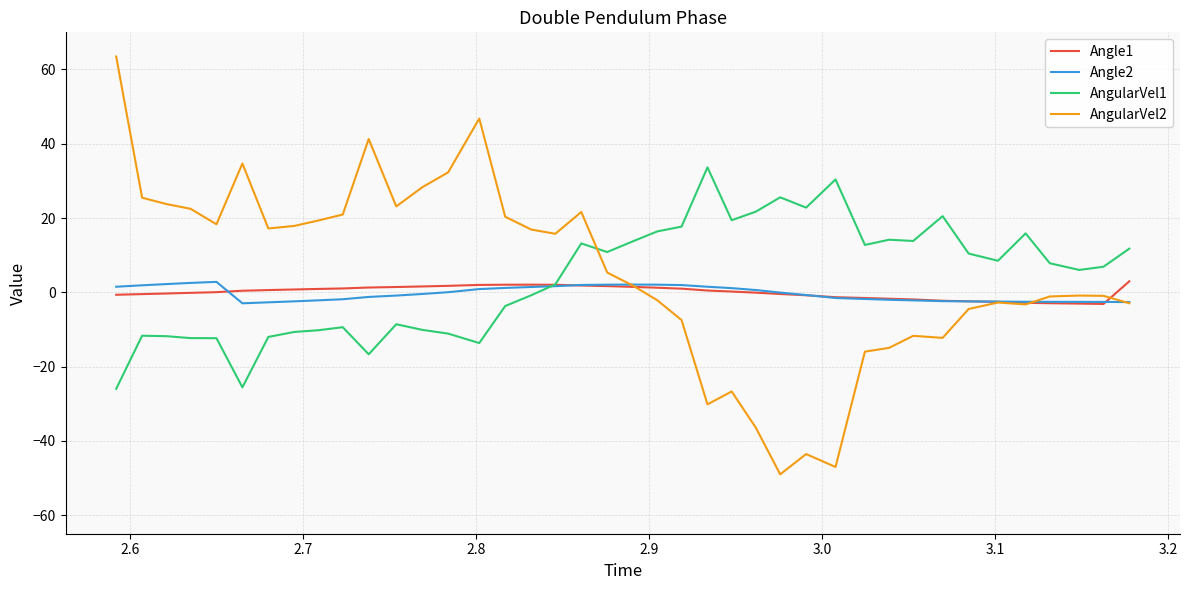

Which series has the largest range (max minus min)?

AngularVel2